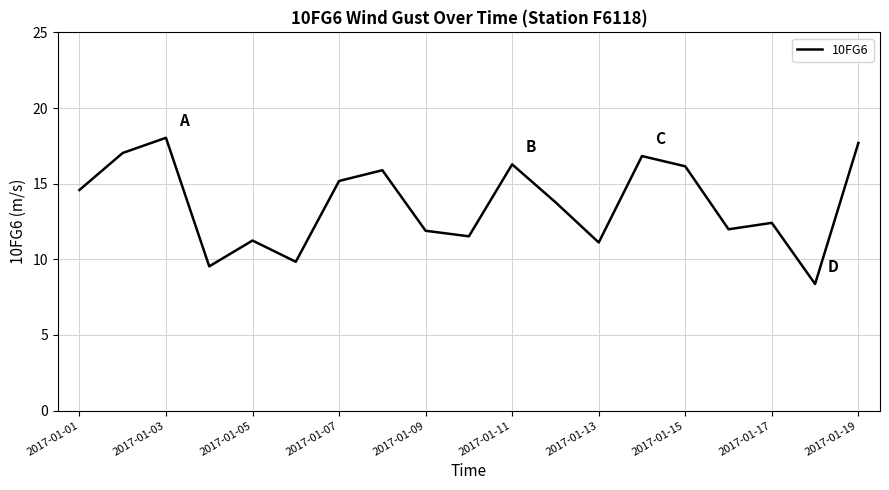

What is the smallest value displayed?

8.4